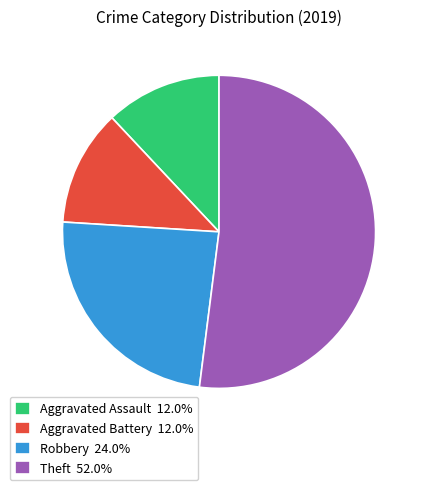

Is Theft the majority of the pie?

Yes